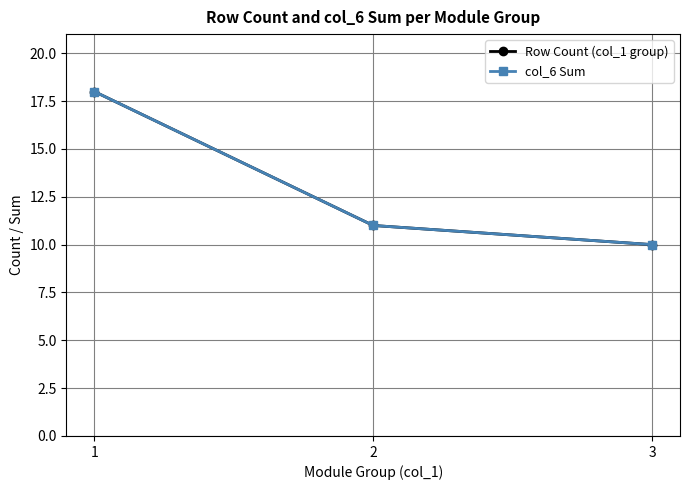

Reading right to left, extract all data points from this chart.

Row Count (col_1 group): 10	11	18
col_6 Sum: 10	11	18